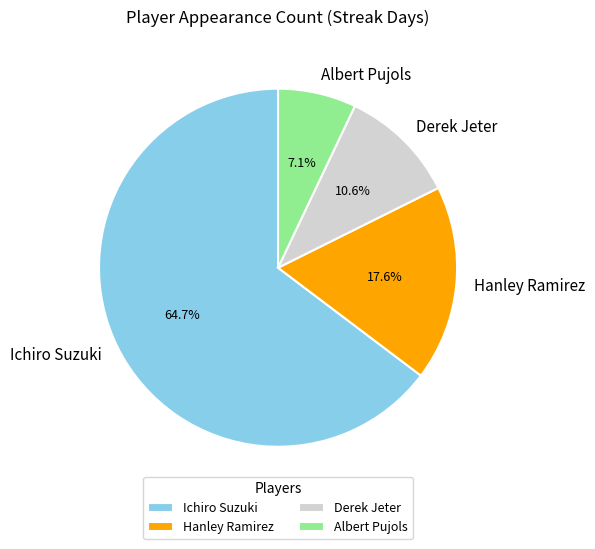

How many segments does this pie chart have?

4